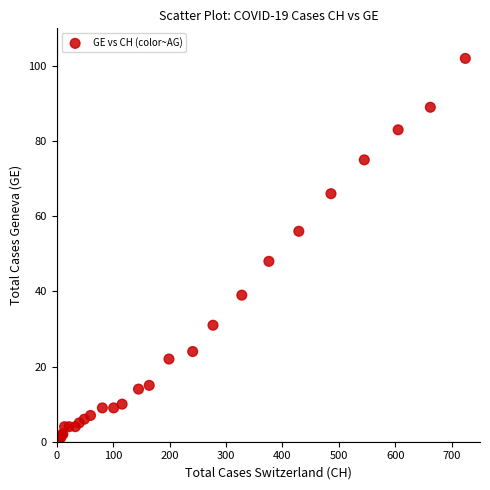

What Y value in the scatter plot is closest to 51?

48